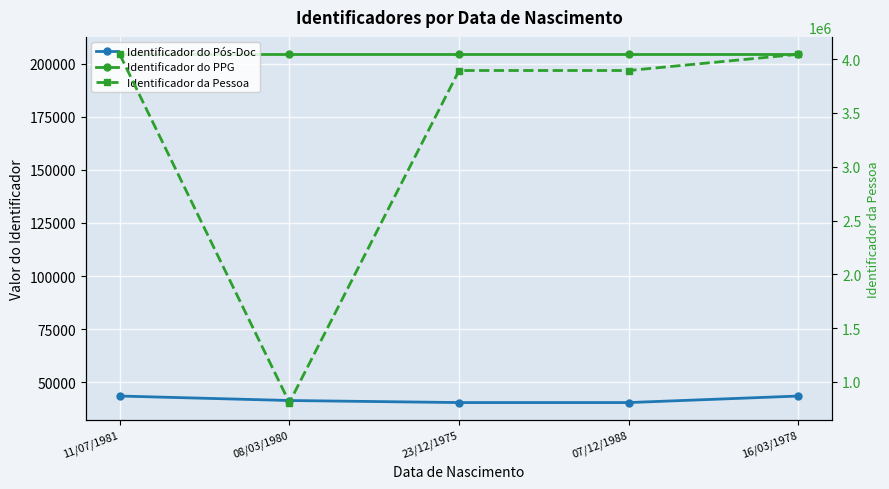

Is this an area chart (filled region under the line)?

No